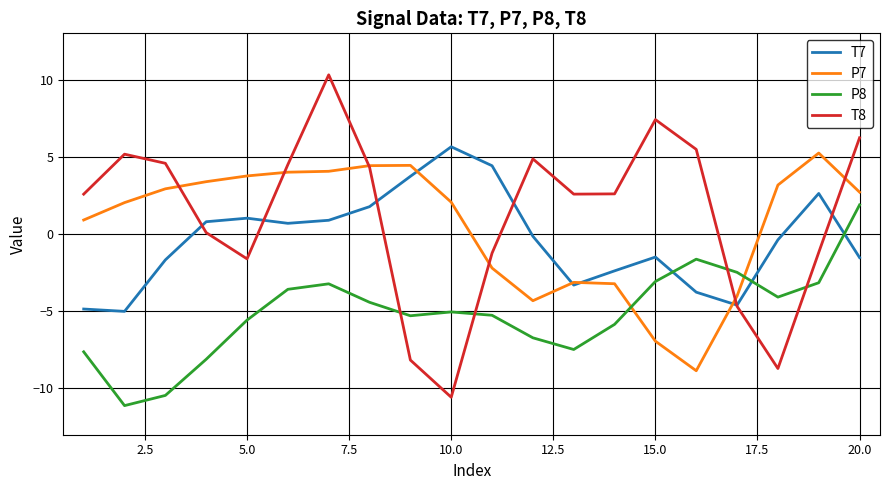

How many interior local peaks does the P8 series have?

3